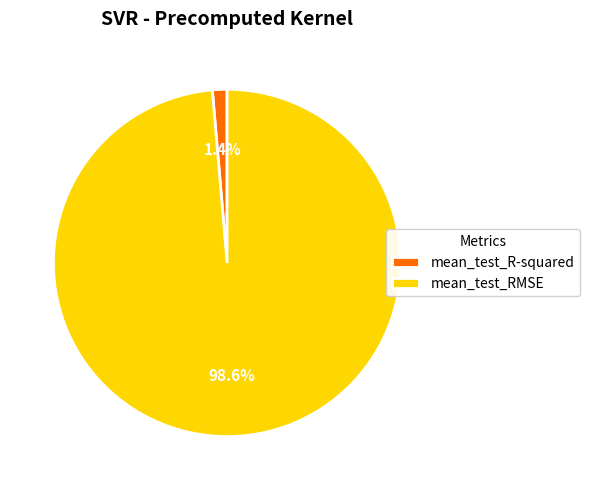

What is the largest slice in the pie chart?

mean_test_RMSE